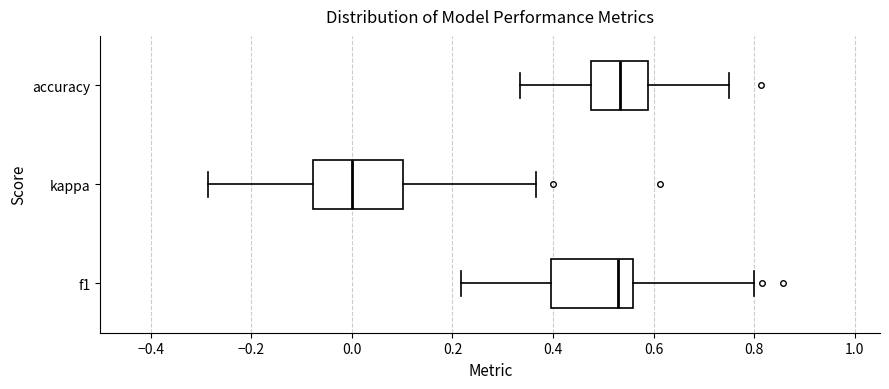

Reading bottom to top, transcribe this box plot: for each box, give where its median line is, the range the box spans, and where its two whiskers end, as read against the x-axis. The values are not printed on the chart, so give them approximately, as read against the axis.

f1: median 0.52, box 0.40 to 0.56, whiskers 0.22 to 0.80
kappa: median 0.00, box -0.08 to 0.10, whiskers -0.28 to 0.36
accuracy: median 0.54, box 0.48 to 0.58, whiskers 0.34 to 0.76